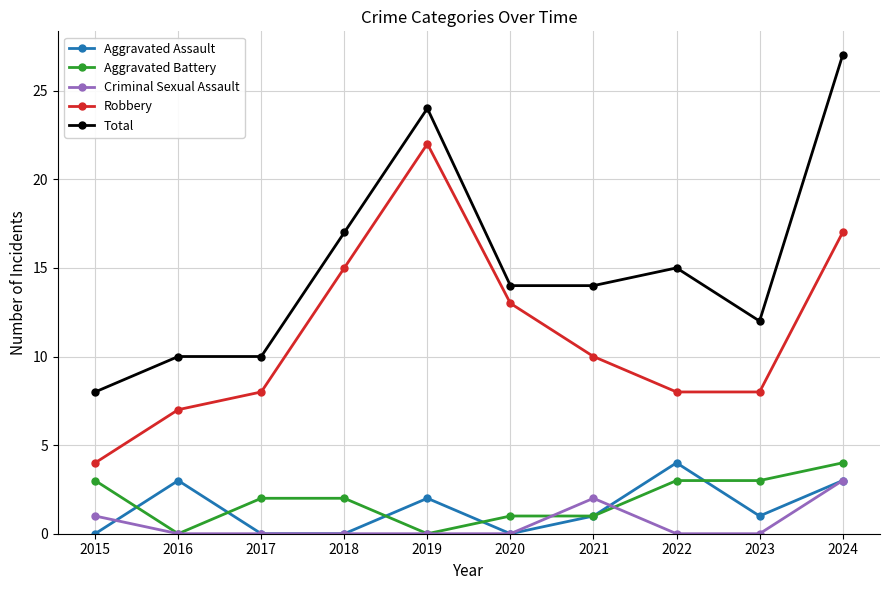

Which series changed the most between 2015 and 2024?

Total